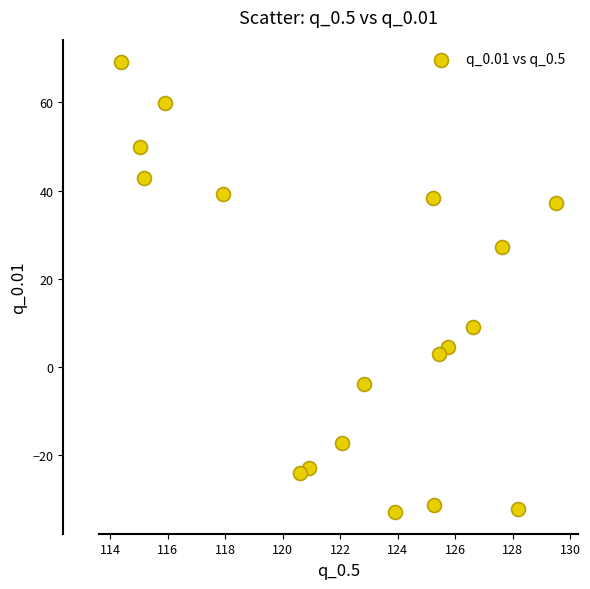

What is the range of Y values (max minus min)?

101.9